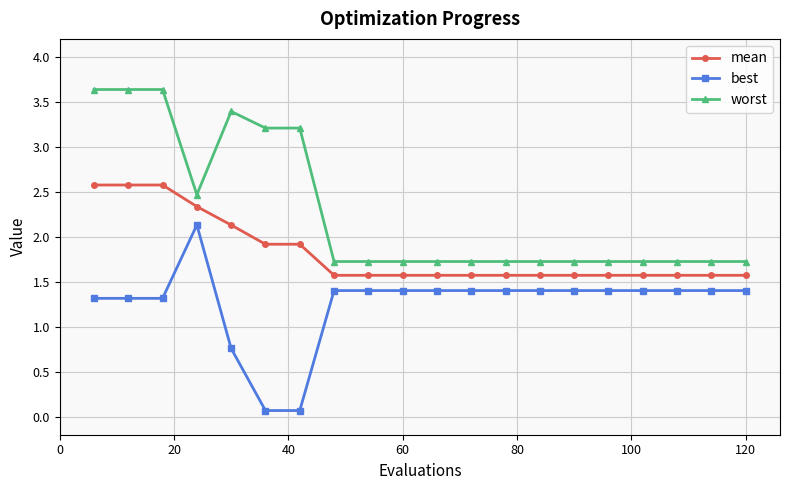

What is the difference between the maximum and minimum values in the worst series?

1.9